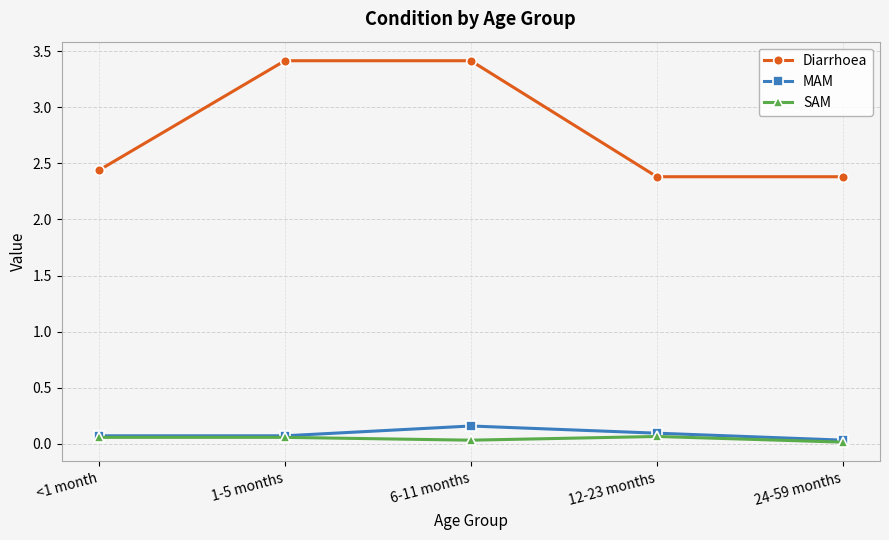

How many lines are shown in the chart?

3